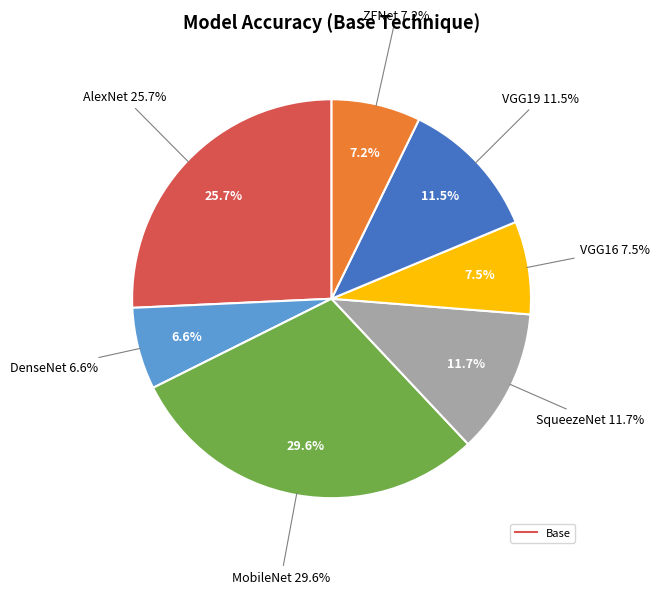

Is the sum of ZFNet and VGG16 greater than half?

No